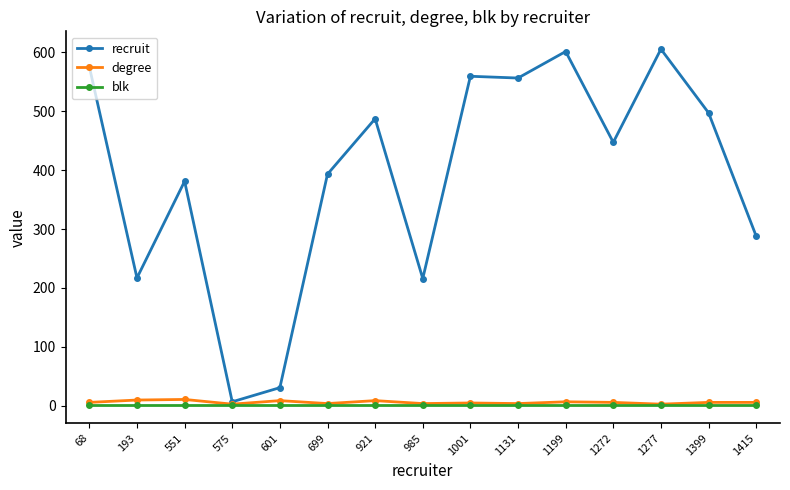

Where is recruit nearest to the value 306?

1415